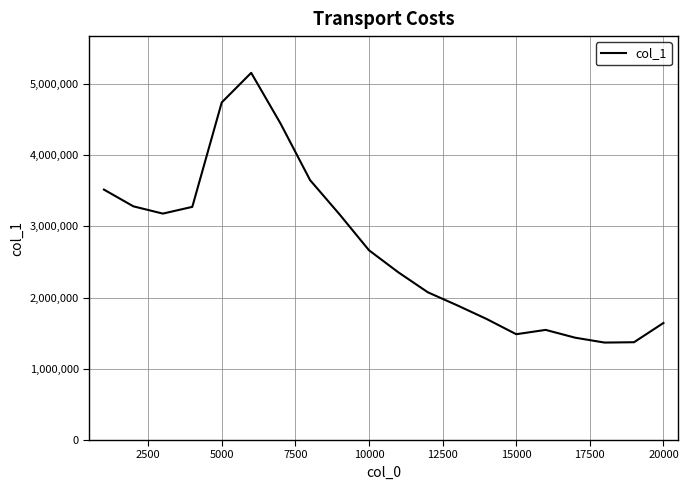

What is the difference between the maximum and minimum values?

3788900